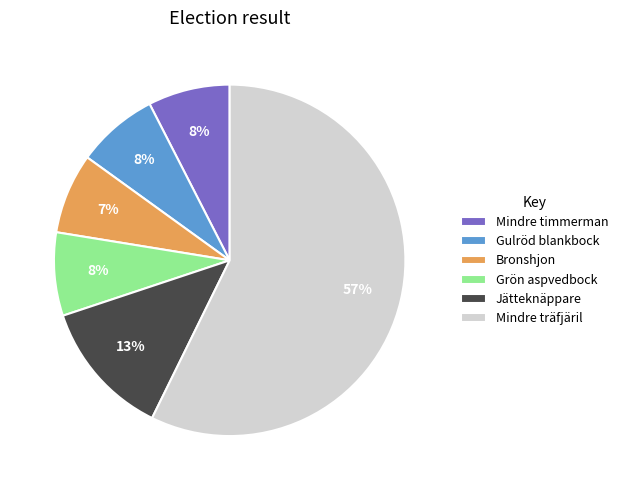

Is there any slice that represents more than half of the pie?

Yes